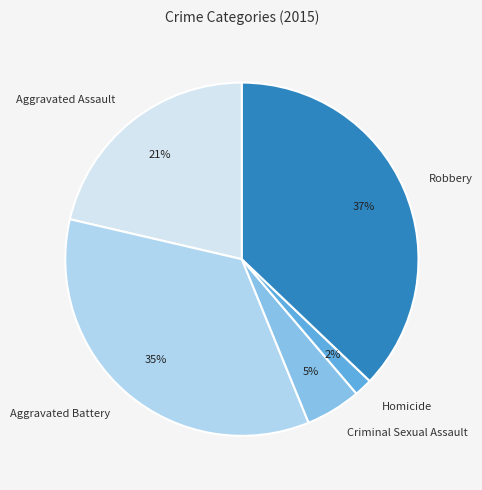

Is there any slice that represents more than half of the pie?

No